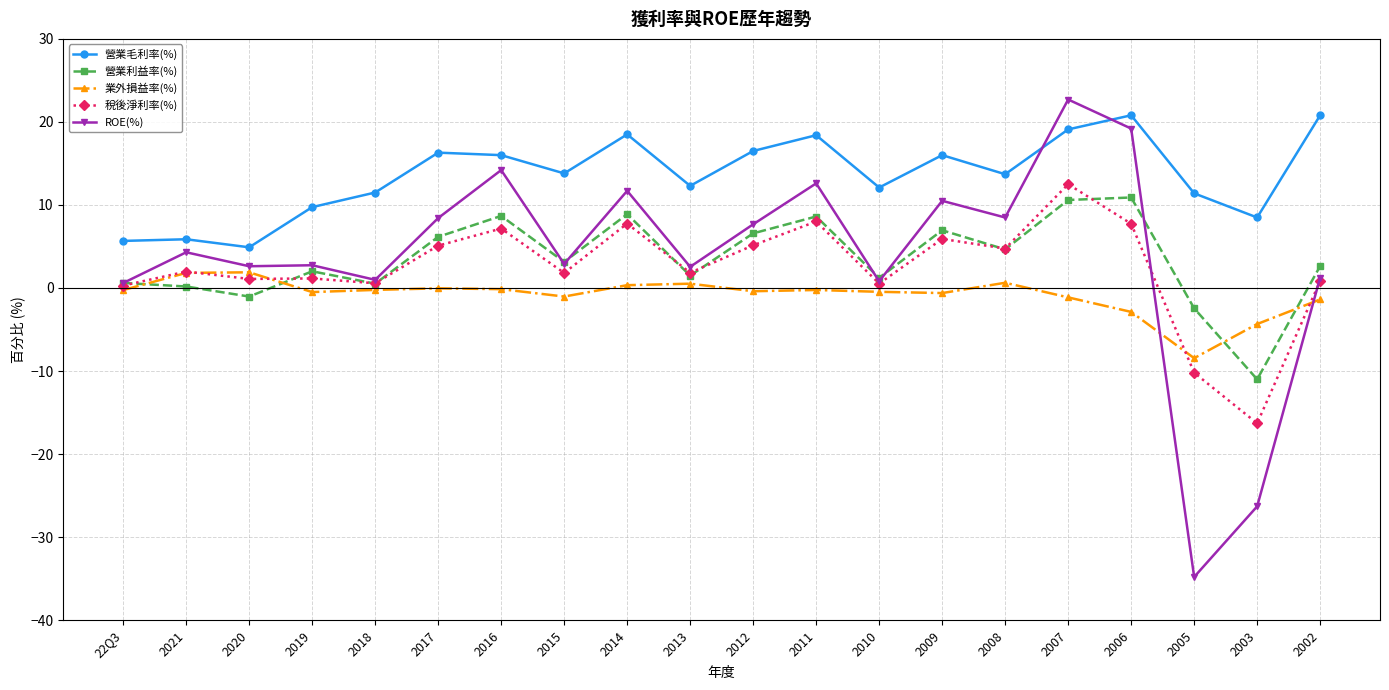

What is the label of the 18th point from the left?

2005